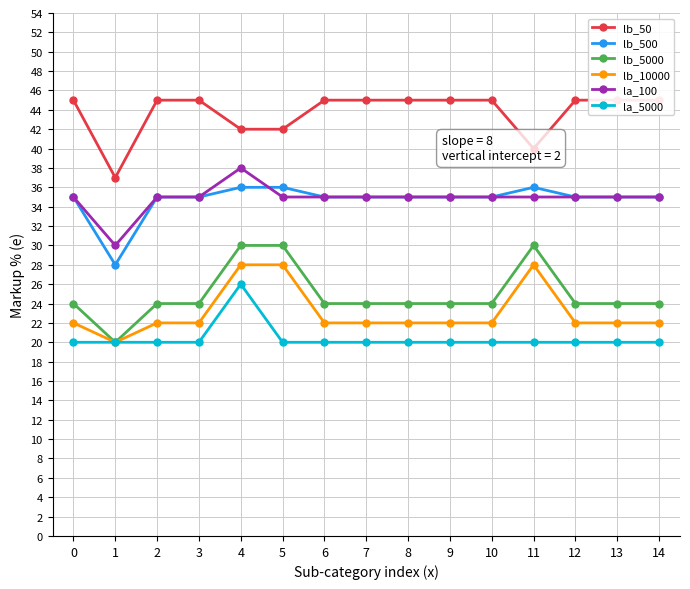

Where does the la_100 series first go above 35?

4